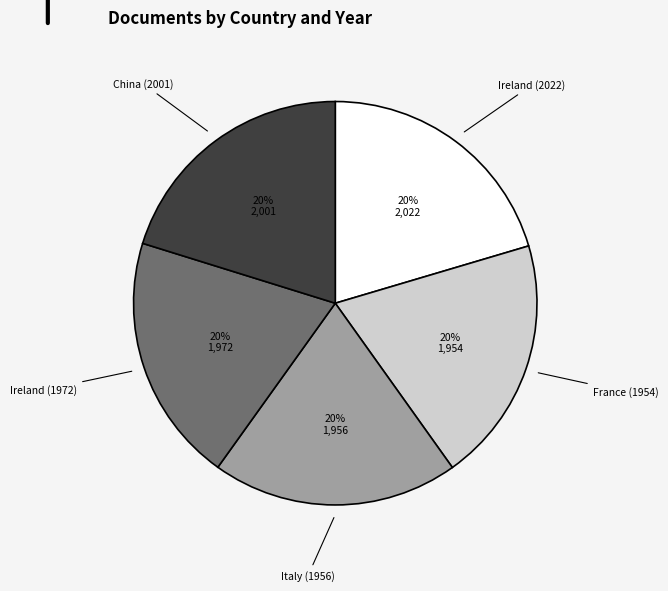

Count the number of slices in the pie.

5